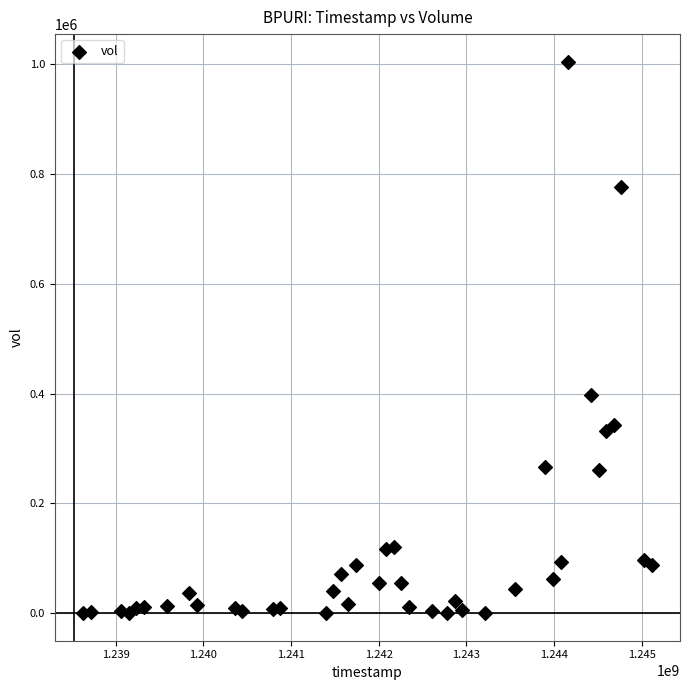

What Y value in the scatter plot is closest to 502500?

397791